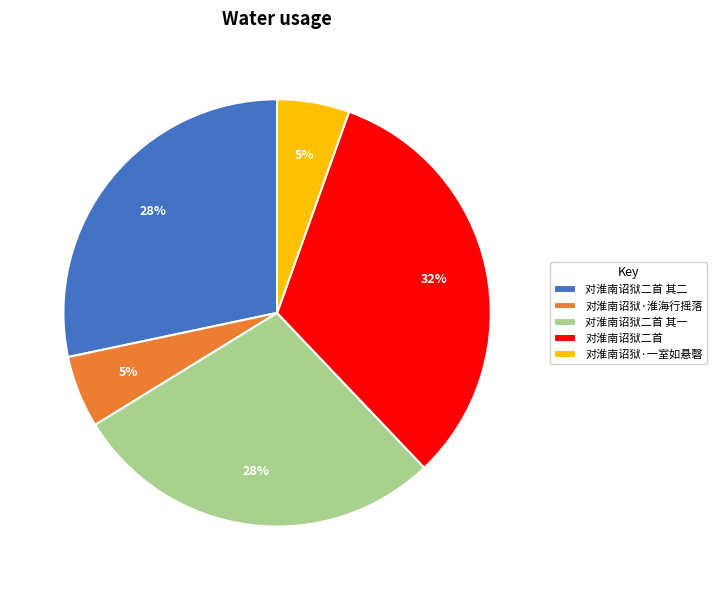

True or false: 对淮南诏狱二首 其一 accounts for 38% of the total.

False